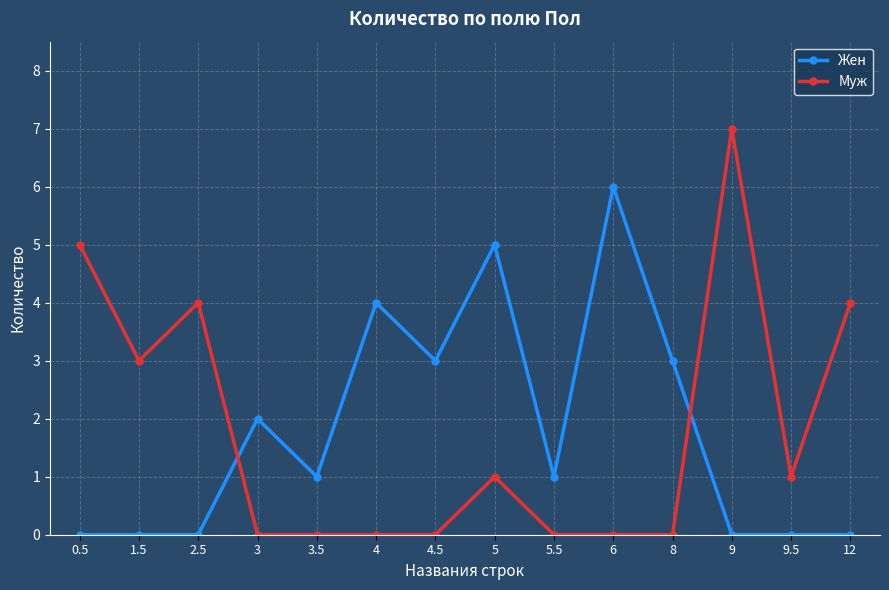

What are all the series names shown in the legend?

Жен, Муж